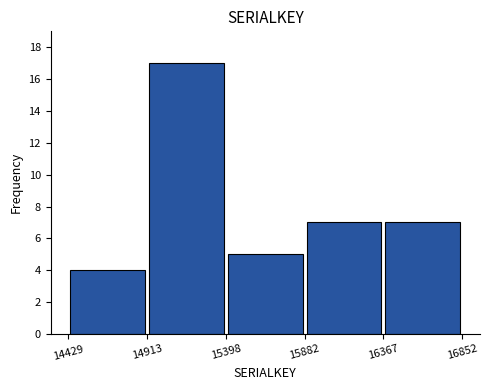

Reading left to right, list every bar in this chart as the range it spans on the x-axis followed by its height. The values are not printed on the chart, so give them approximately, as read against the axis.

14429 to 14913: 4
14913 to 15398: 17
15398 to 15882: 5
15882 to 16367: 7
16367 to 16852: 7